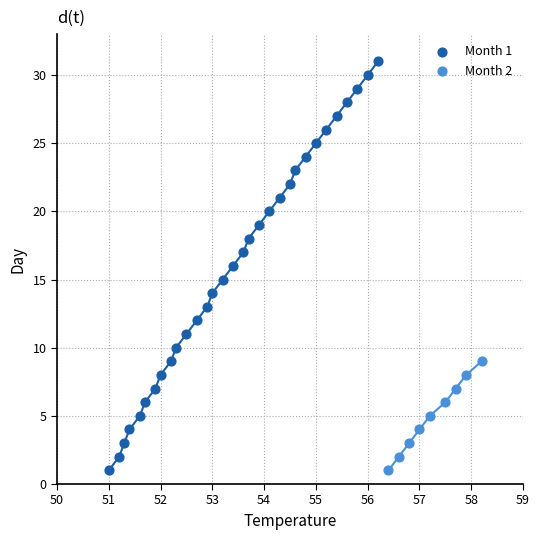

Which series has the largest Y range (max minus min)?

Month 1